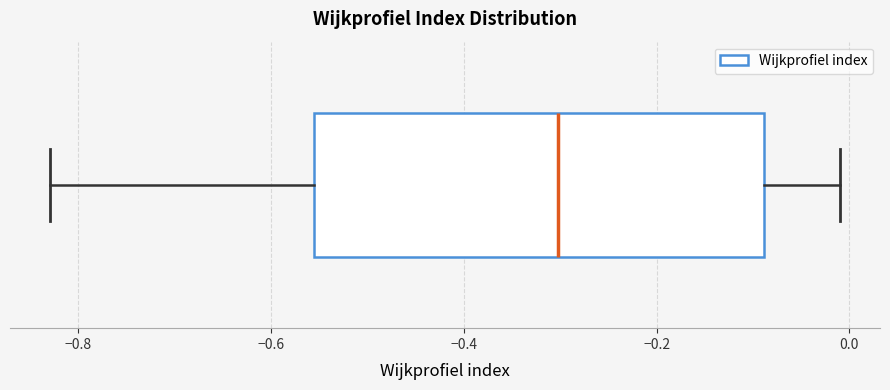

Transcribe this box plot: give where the median line is, the range the box spans, and where the two whiskers end, as read against the x-axis. The values are not printed on the chart, so give them approximately, as read against the axis.

median -0.30, box -0.56 to -0.08, whiskers -0.84 to 0.00